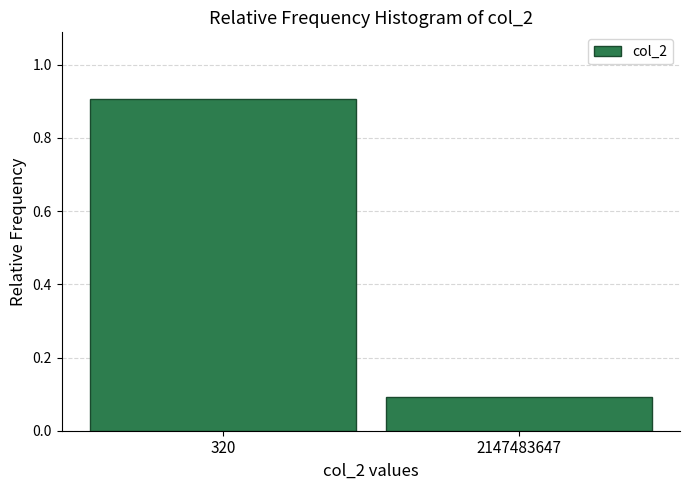

Reading left to right, what are all the values shown in this chart?

0.9	0.1